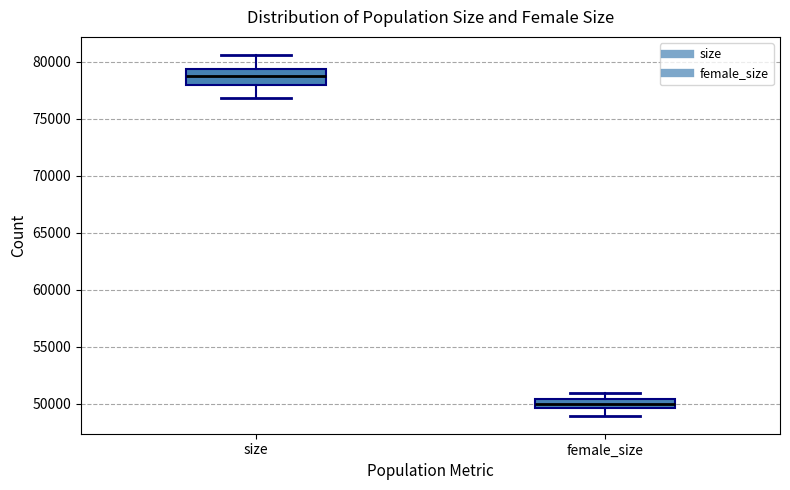

Comparing the boxes themselves (not the whiskers), which one is the tallest?

size